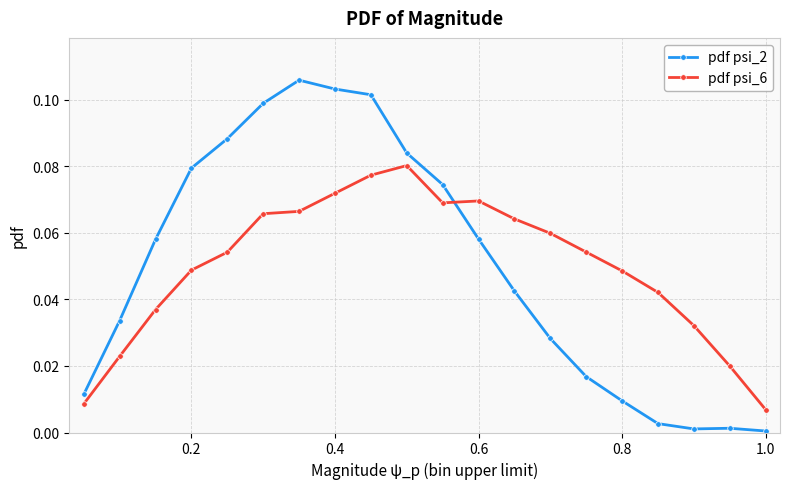

What is the sum of all pdf psi_2 values?

1.0